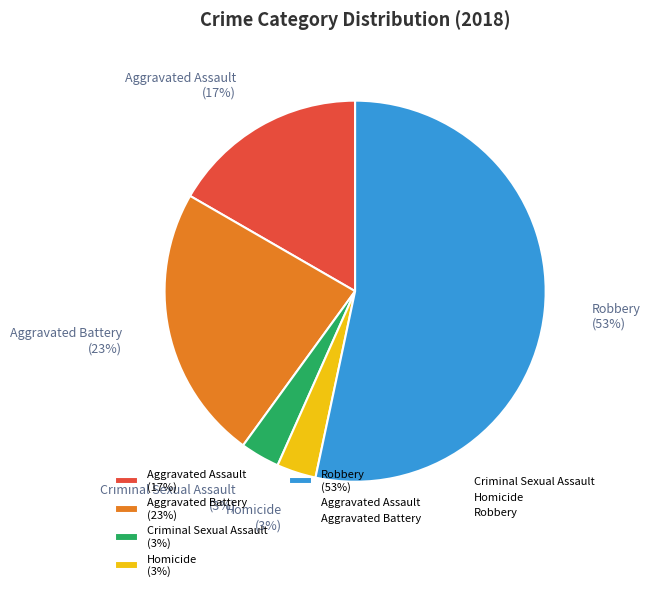

How many segments does this pie chart have?

5